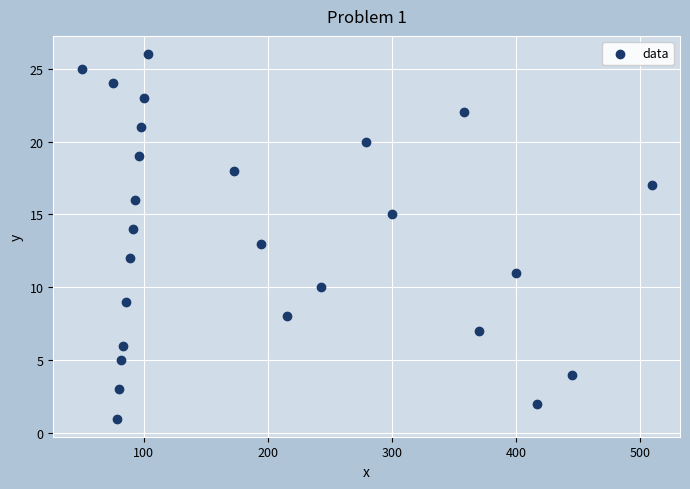

What is the range of Y values (max minus min)?

25